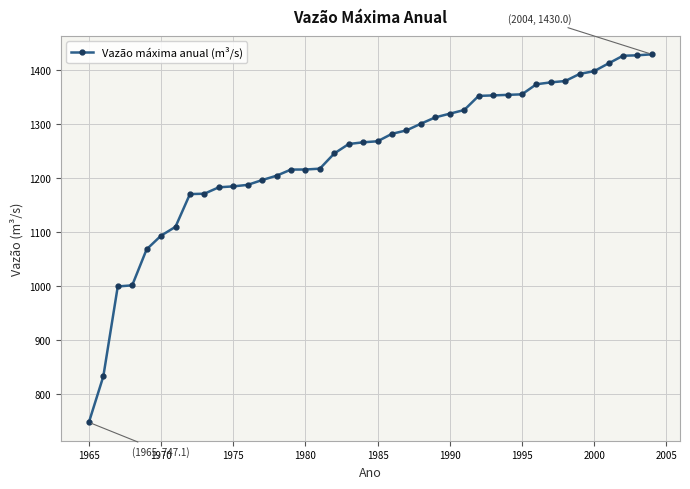

What is the value of the 11th point from the left?

1184.9